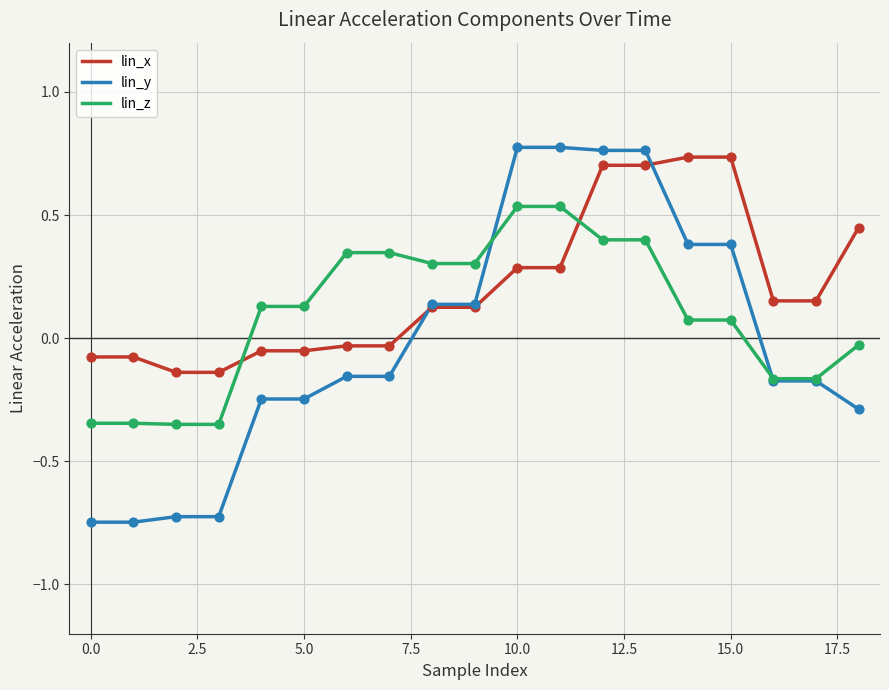

At how many categories does at least one series exceed 0?

15